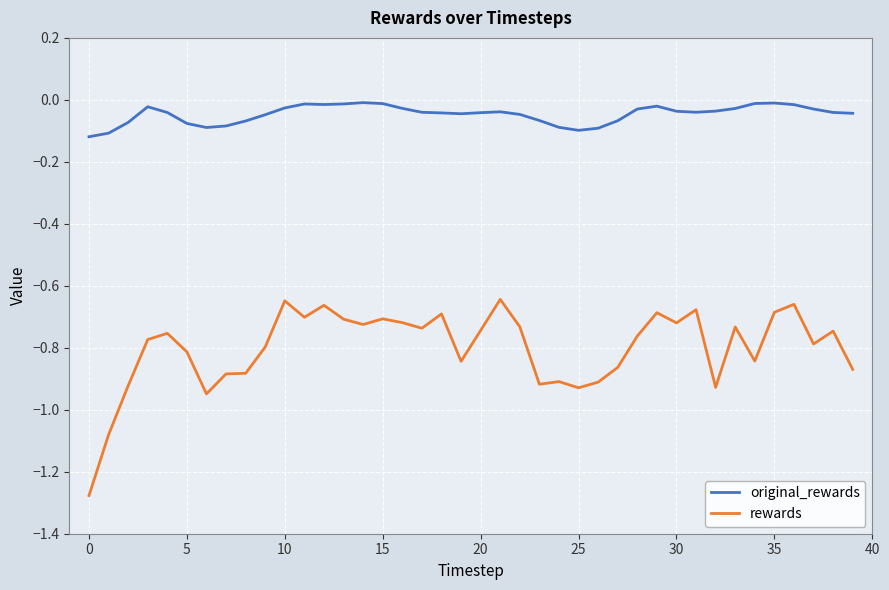

How many interior local peaks does the rewards series have?

12